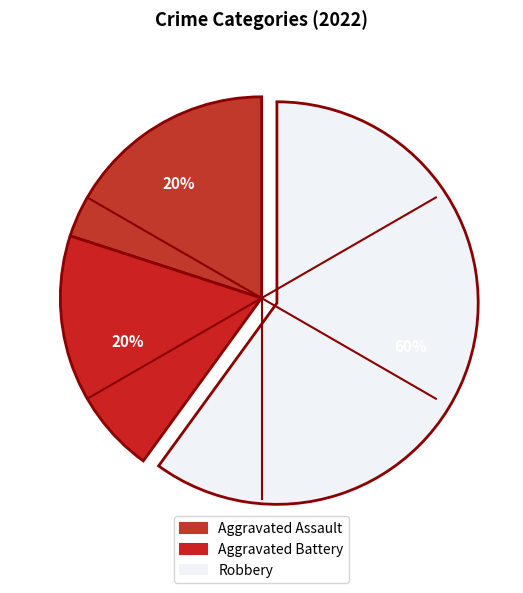

How many segments does this pie chart have?

3